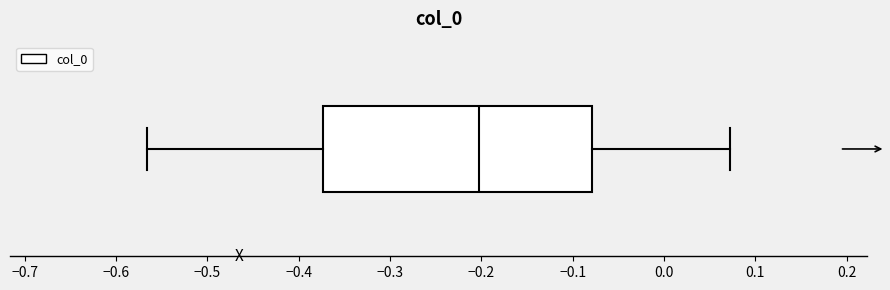

Where is the right edge of the box on the x-axis? The values are not printed on the chart, so give them approximately, as read against the axis.

-0.08